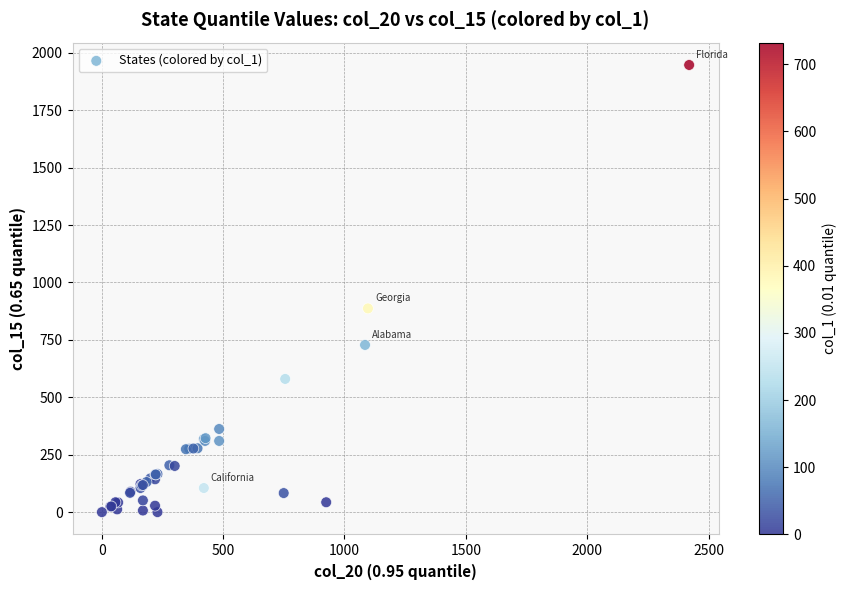

What Y value in the scatter plot is closest to 973?

887